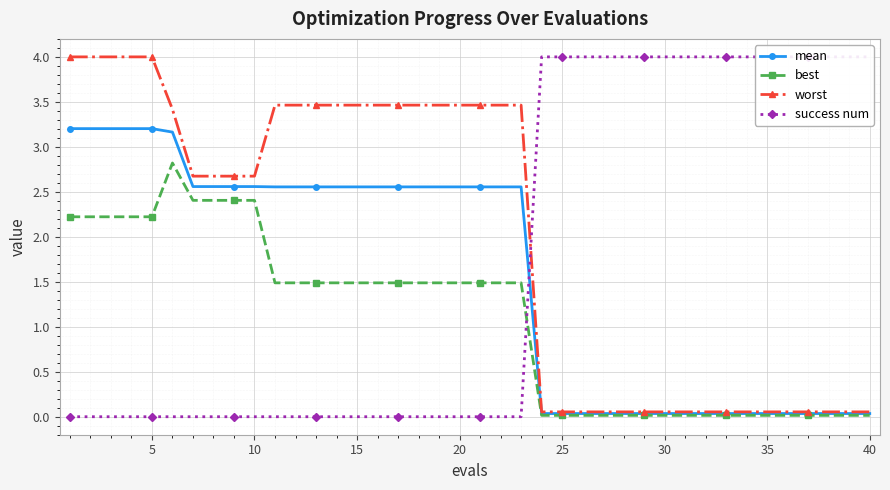

Is it true that mean equals 1.0 at 15?

False